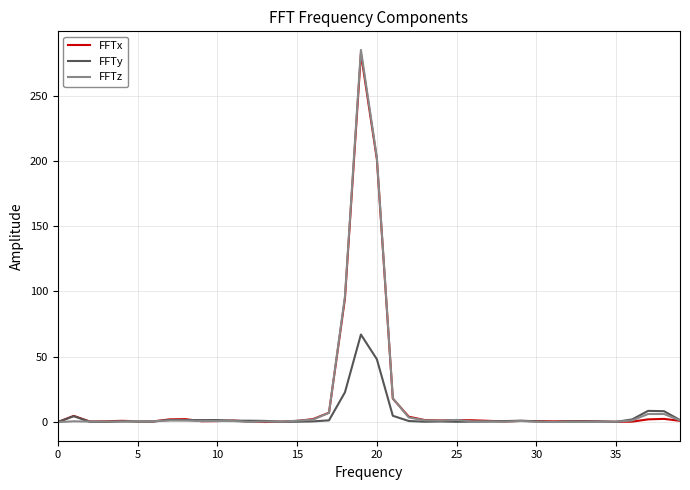

Is this an area chart (filled region under the line)?

No